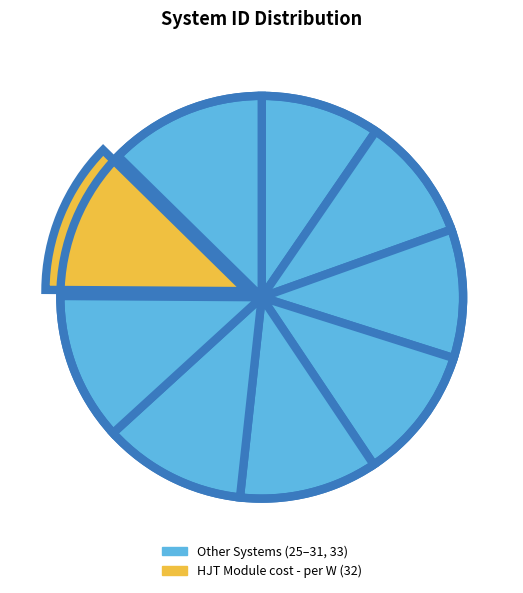

How many segments does this pie chart have?

9